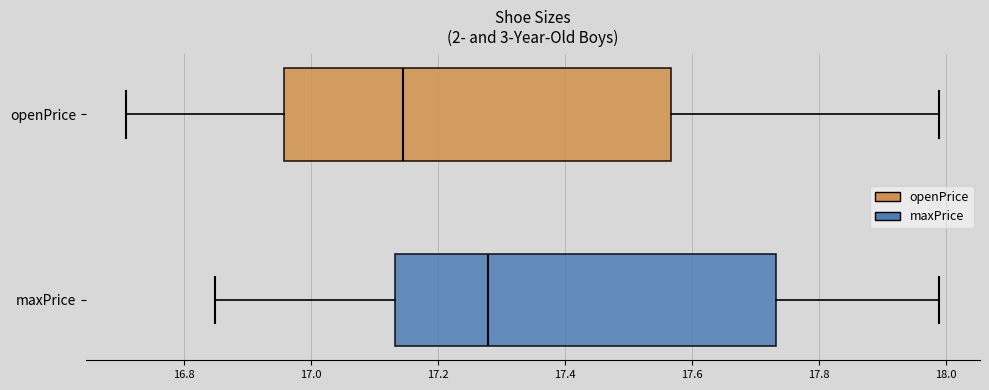

Which box's median line is the furthest to the right?

maxPrice